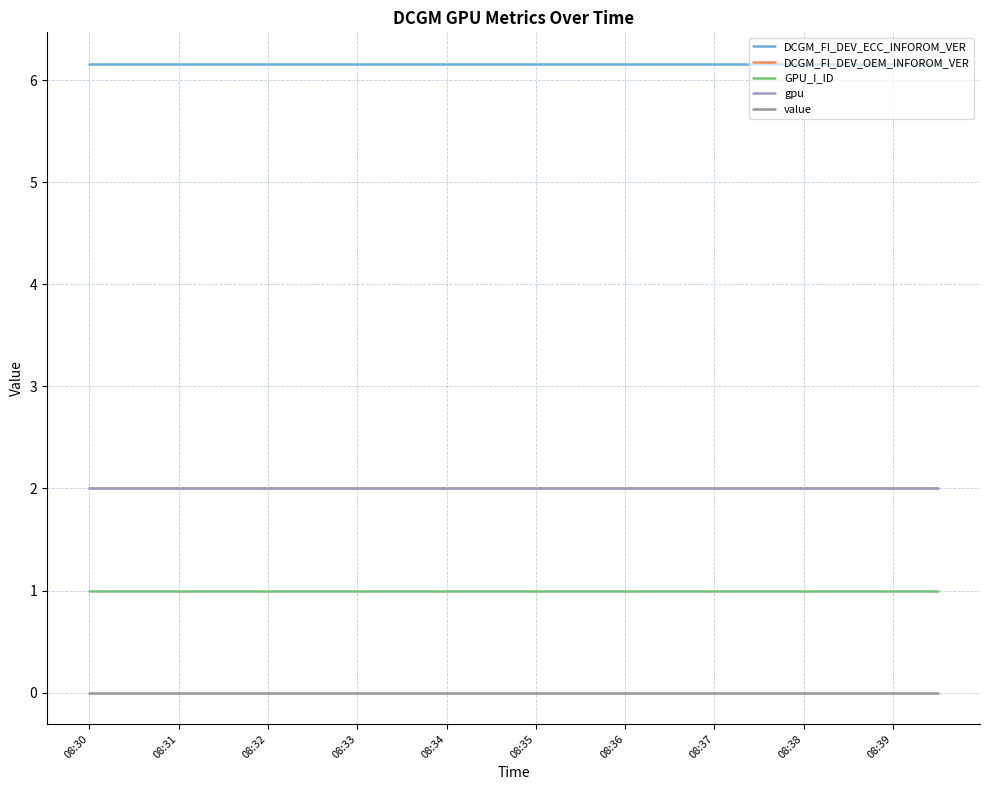

Which series has the largest range (max minus min)?

DCGM_FI_DEV_ECC_INFOROM_VER